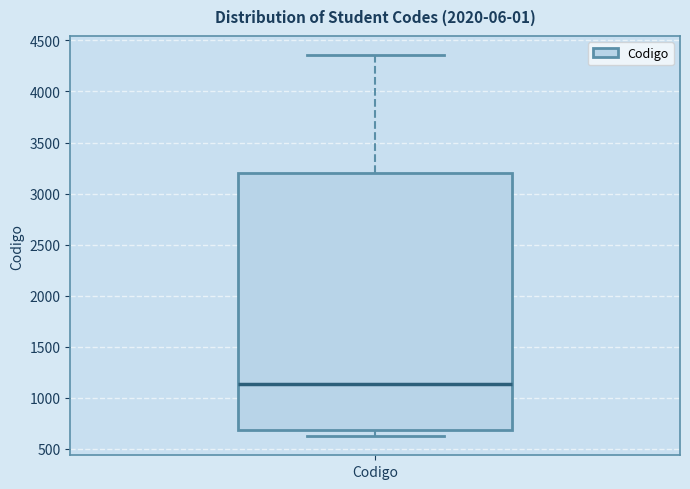

Transcribe this box plot: give where the median line is, the range the box spans, and where the two whiskers end, as read against the y-axis. The values are not printed on the chart, so give them approximately, as read against the axis.

median 1150, box 700 to 3200, whiskers 600 to 4350